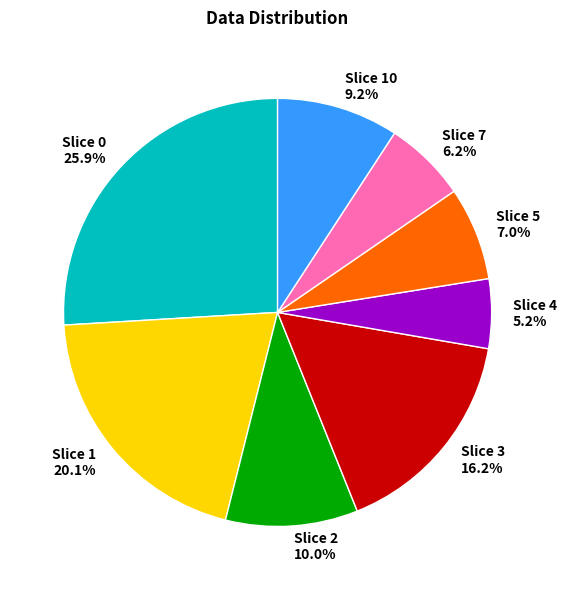

Is there any slice that represents more than half of the pie?

No